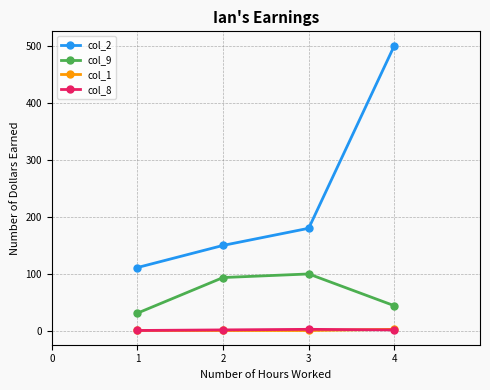

Is this an area chart (filled region under the line)?

No